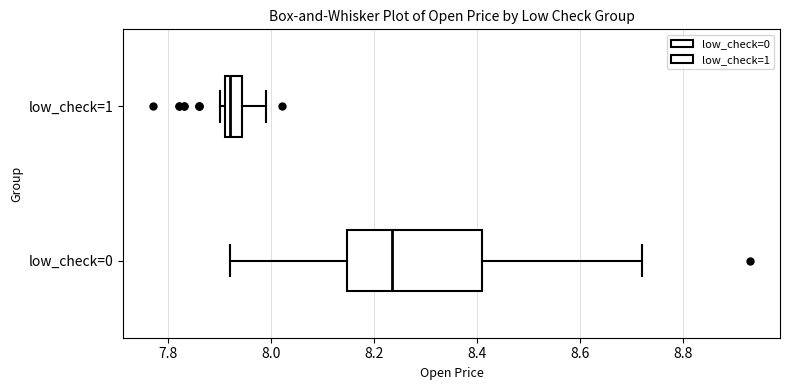

Where does the left whisker of the box for low_check=0 end on the x-axis? The values are not printed on the chart, so give them approximately, as read against the axis.

7.92